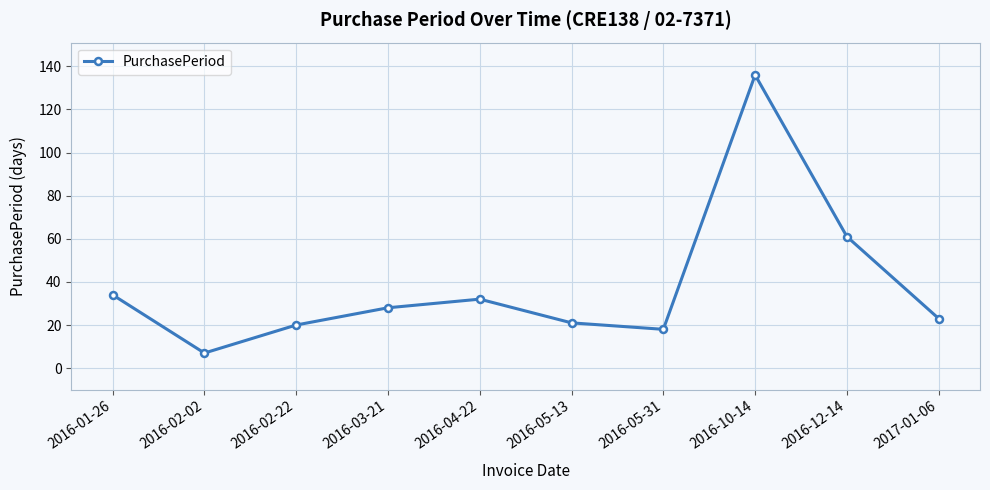

At which label is the value closest to 71?

2016-12-14